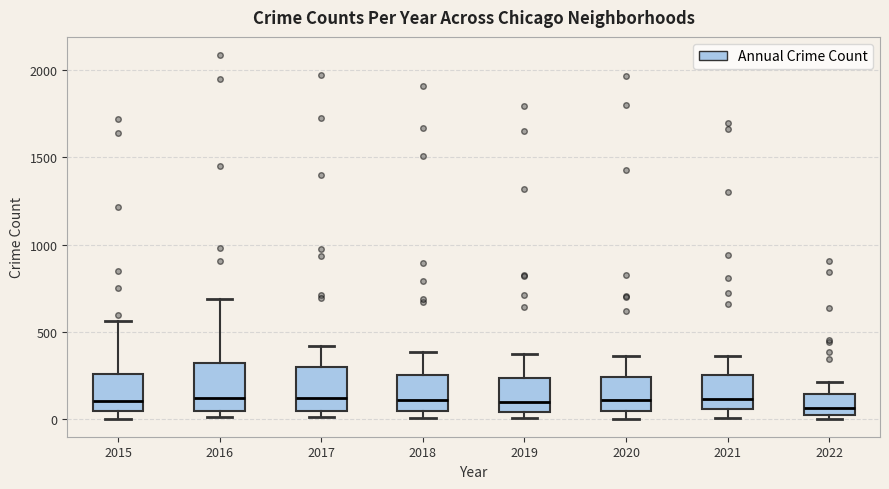

Reading left to right, read every box against the y-axis: the position of its median line, the range the box covers, and the ends of its whiskers. The values are not printed on the chart, so give them approximately, as read against the axis.

2015: median 100, box 50 to 250, whiskers 0 to 550
2016: median 150, box 50 to 300, whiskers 0 to 700
2017: median 100, box 50 to 300, whiskers 0 to 400
2018: median 100, box 50 to 250, whiskers 0 to 400
2019: median 100, box 50 to 250, whiskers 0 to 400
2020: median 100, box 50 to 250, whiskers 0 to 350
2021: median 100, box 50 to 250, whiskers 0 to 350
2022: median 50 (just above the box's lower edge), box 50 to 150, whiskers 0 to 200